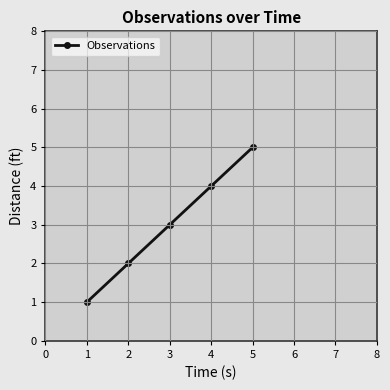

How many lines are shown in the chart?

1